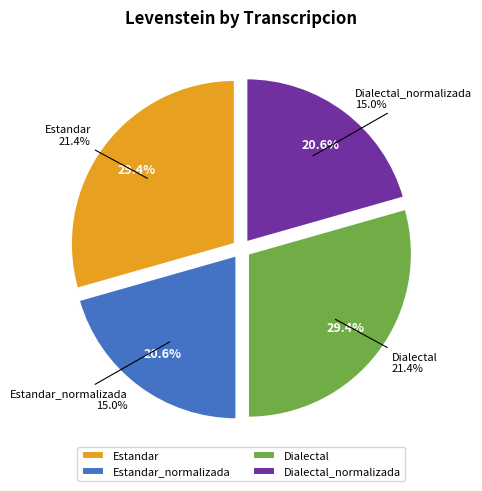

Which has a higher value, Estandar or Estandar_normalizada?

Estandar